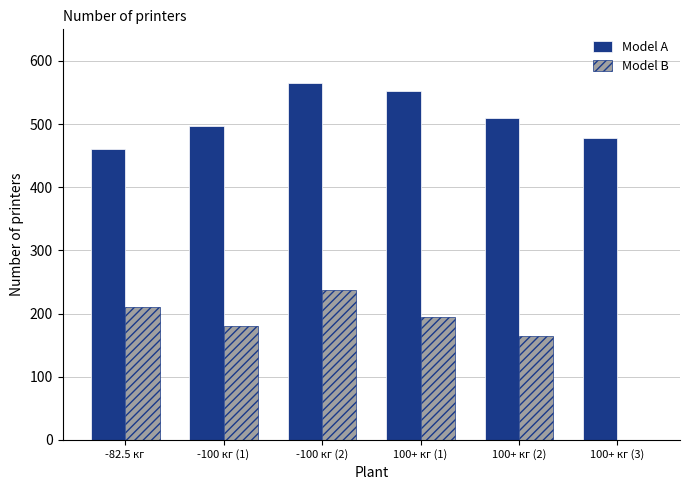

What is the spread (max minus min) of values at -100 кг (1)?

317.5